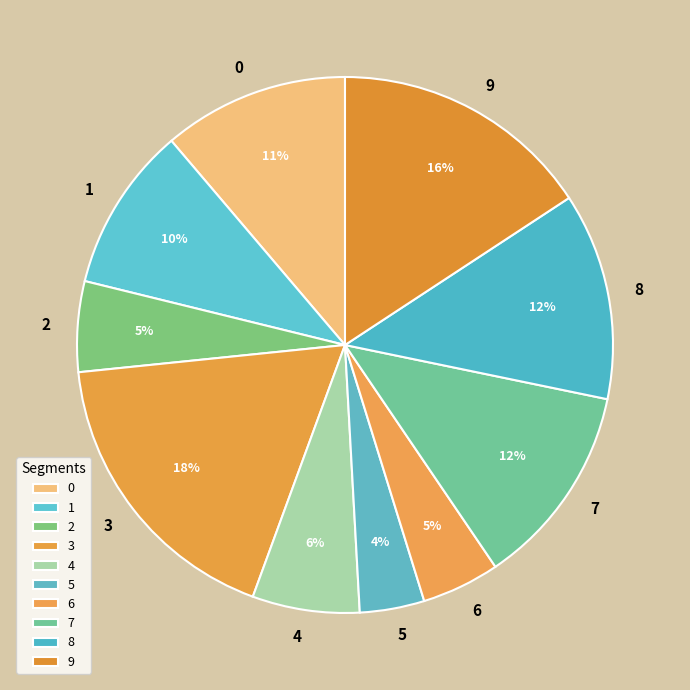

Does any single category account for the majority?

No